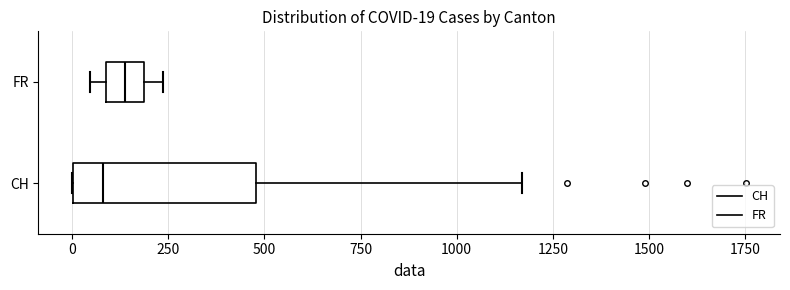

Which box has the furthest to the left median line?

CH